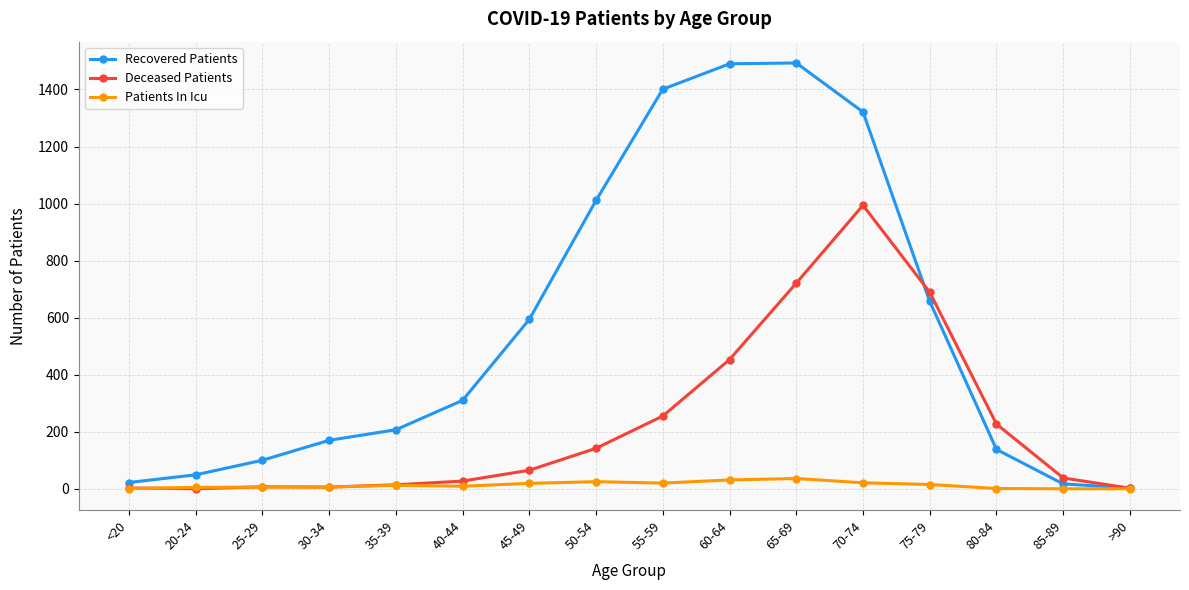

The value of Deceased Patients at 35-39 is 14. True or false?

True